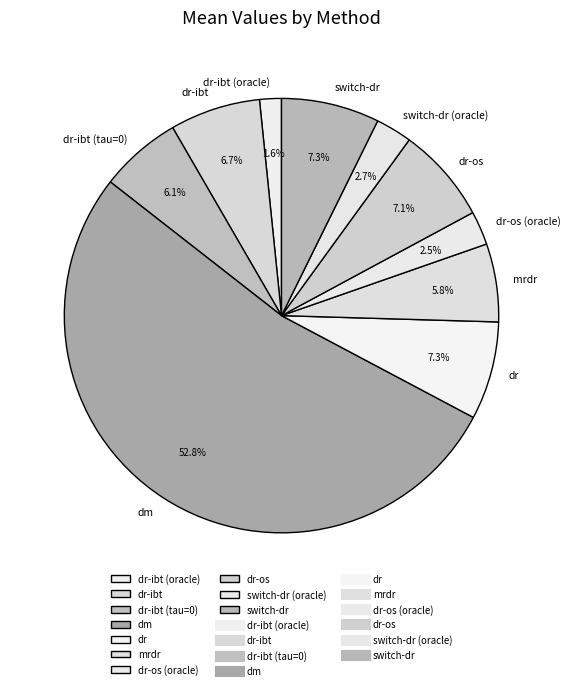

Does dr-ibt (tau=0) represent more than half of the total?

No